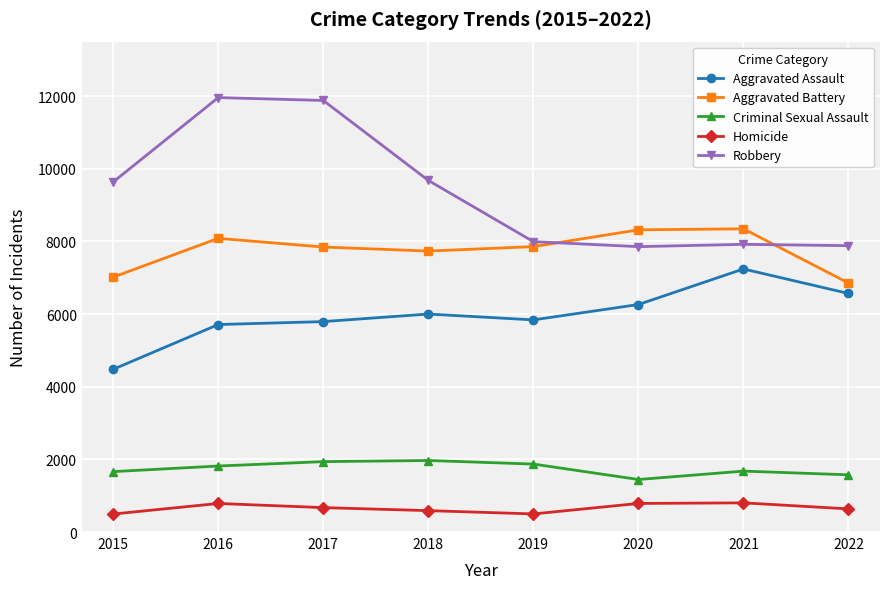

What is the approximate value of Aggravated Battery at 2015, to the nearest 10?

7020